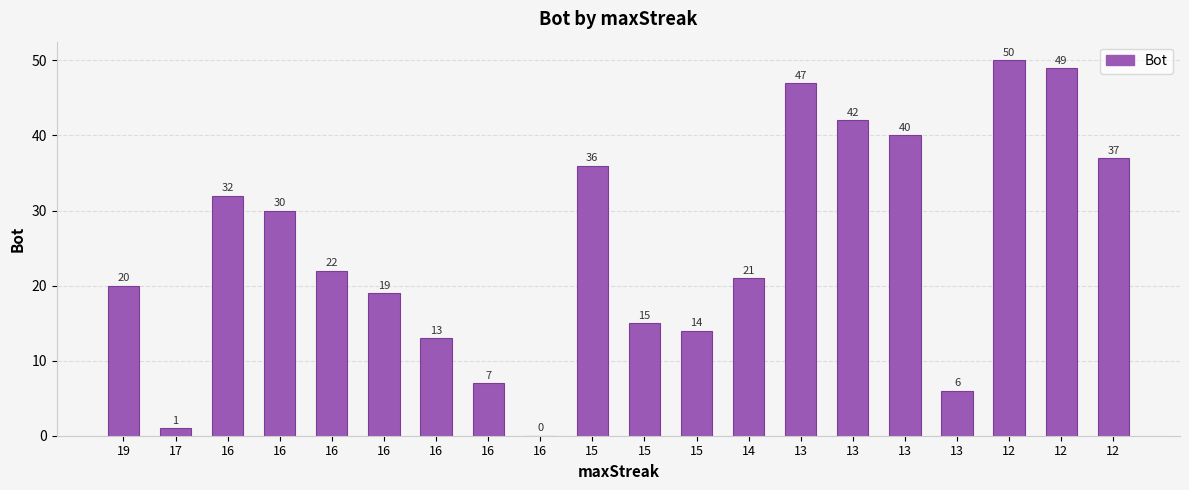

How many series are shown in this chart?

1